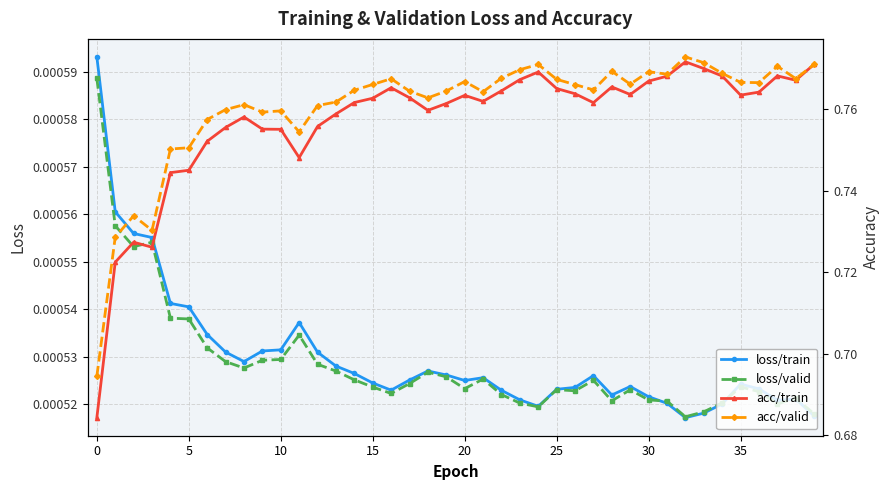

In loss/train, how many points are higher than both neighbors (excluding endpoints)?

7